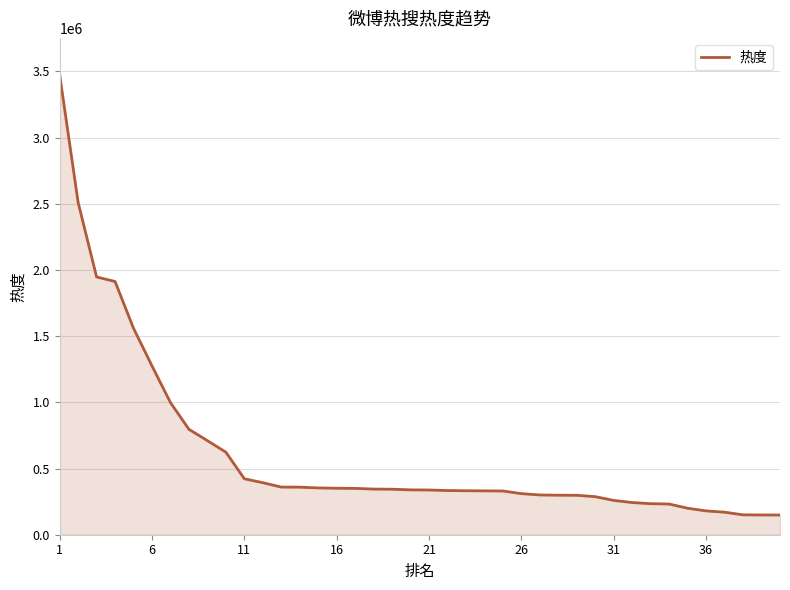

What is the difference between the maximum and minimum values?

3325992